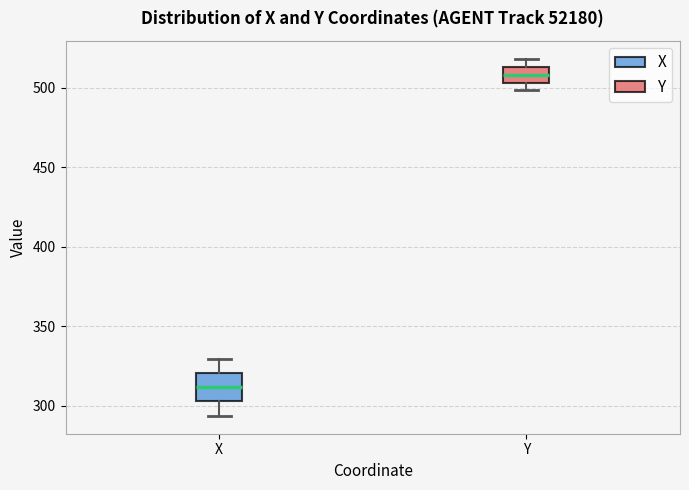

Reading left to right, transcribe this box plot: for each box, give where its median line is, the range the box spans, and where its two whiskers end, as read against the y-axis. The values are not printed on the chart, so give them approximately, as read against the axis.

X: median 310, box 305 to 320, whiskers 295 to 330
Y: median 510, box 505 to 515, whiskers 500 to 520